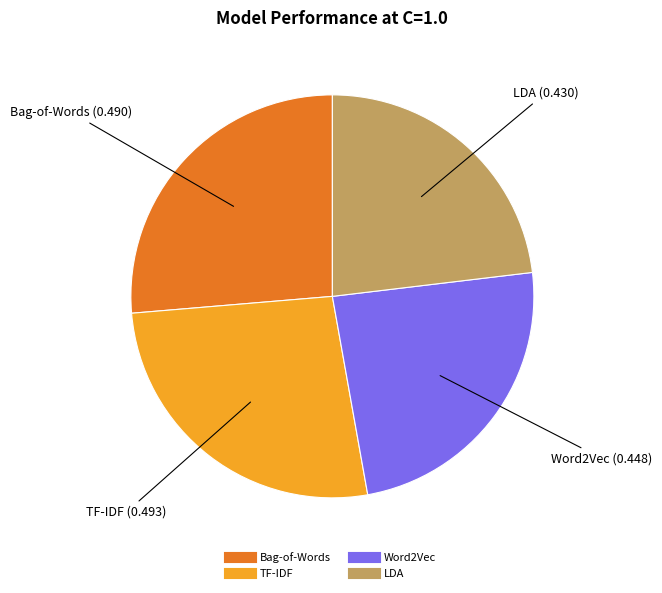

How many slices are in this pie chart?

4